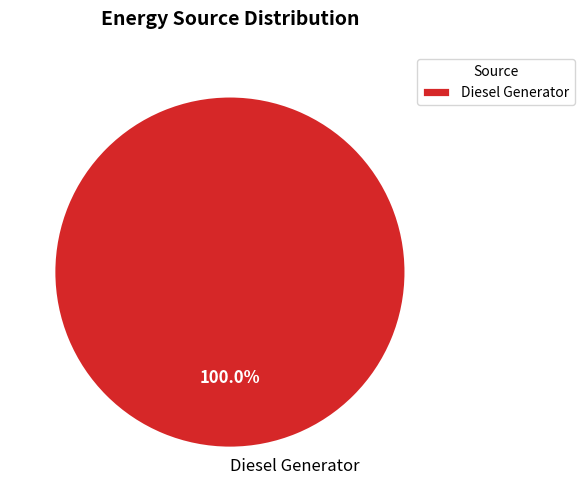

What is the majority slice?

Diesel Generator